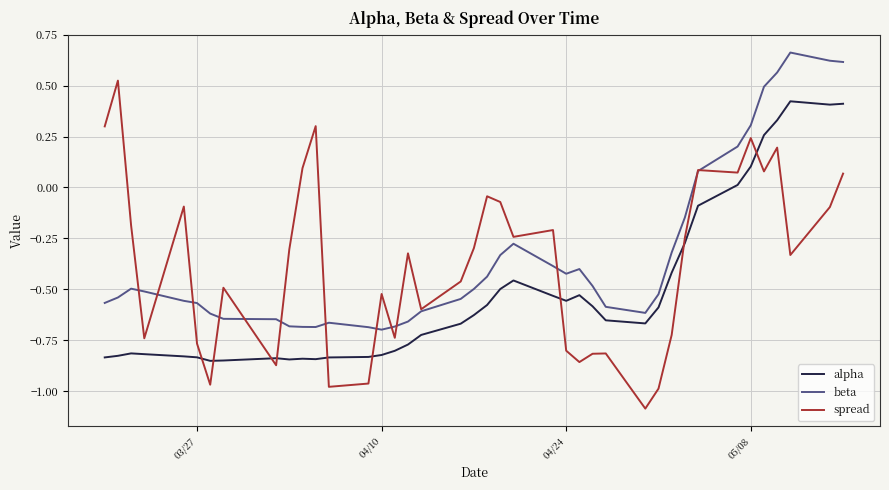

What is the difference between the second highest and second lowest values in the beta series?

1.3